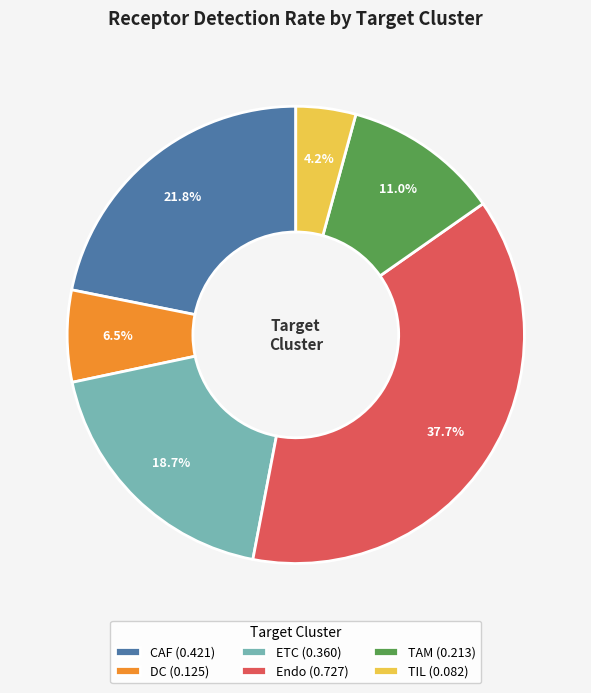

Is it true that Endo is 38% of the pie?

True